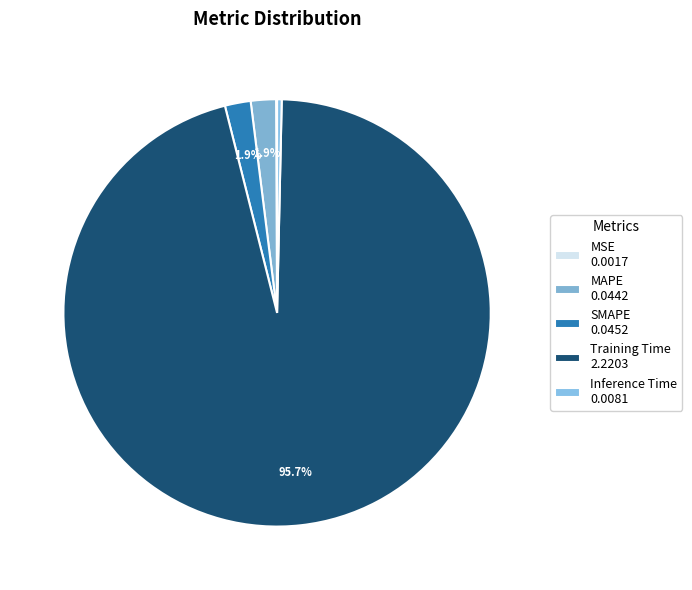

To the nearest percent, what is the average slice percentage?

20%